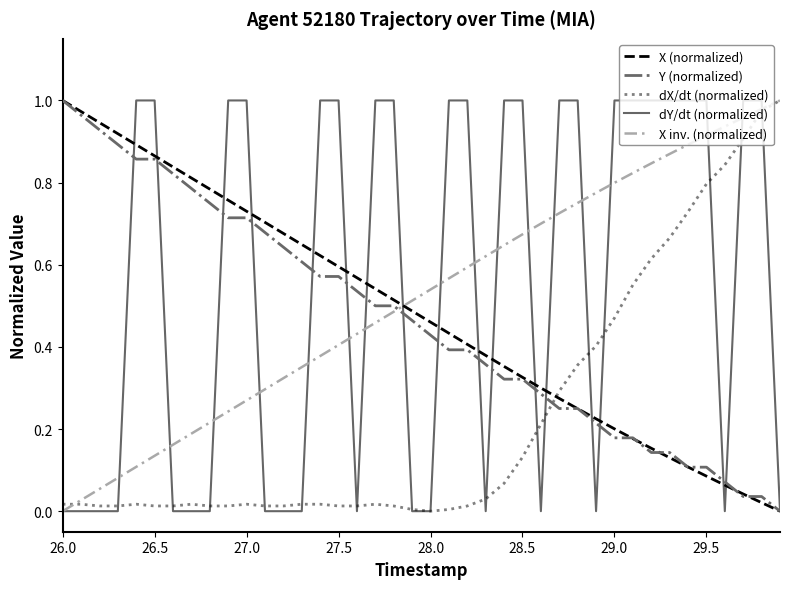

After their last crossing, which series has the higher values: X inv. (normalized) or X (normalized)?

X inv. (normalized)